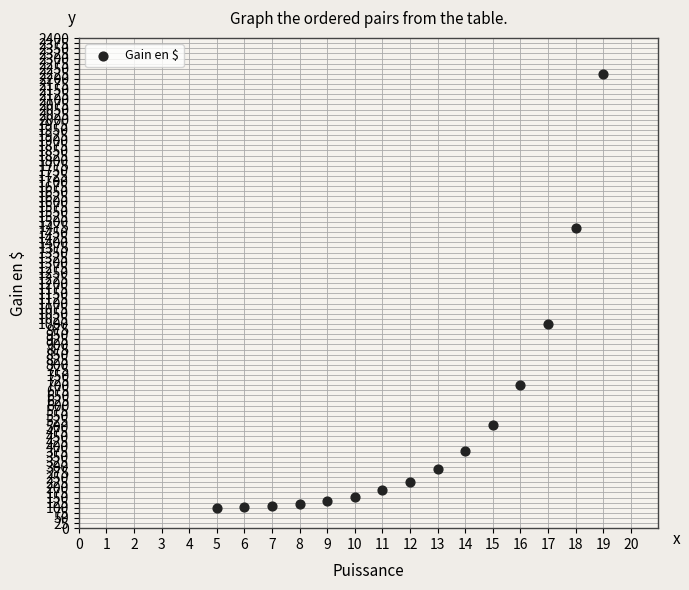

What is the range of Y values (max minus min)?

2124